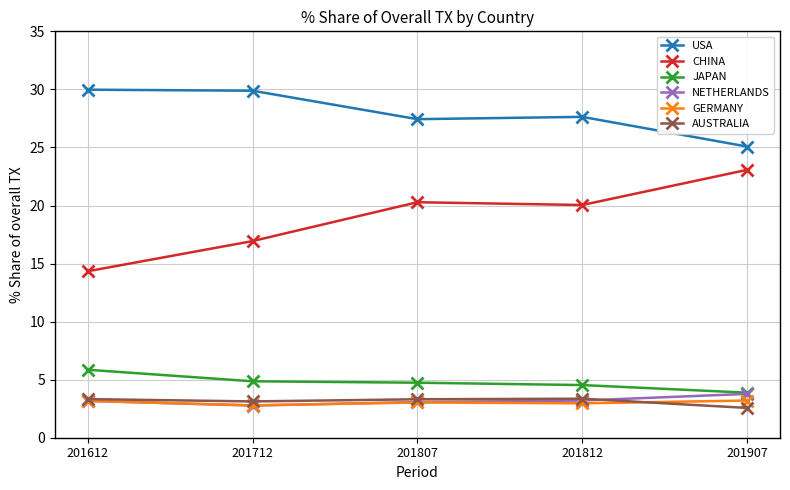

What is the difference between the maximum and minimum values in the USA series?

4.9